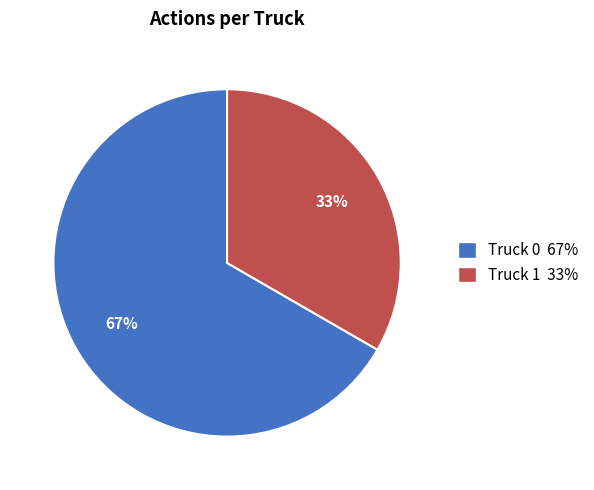

What percentage is the Truck 1 slice, to the nearest percent?

33%